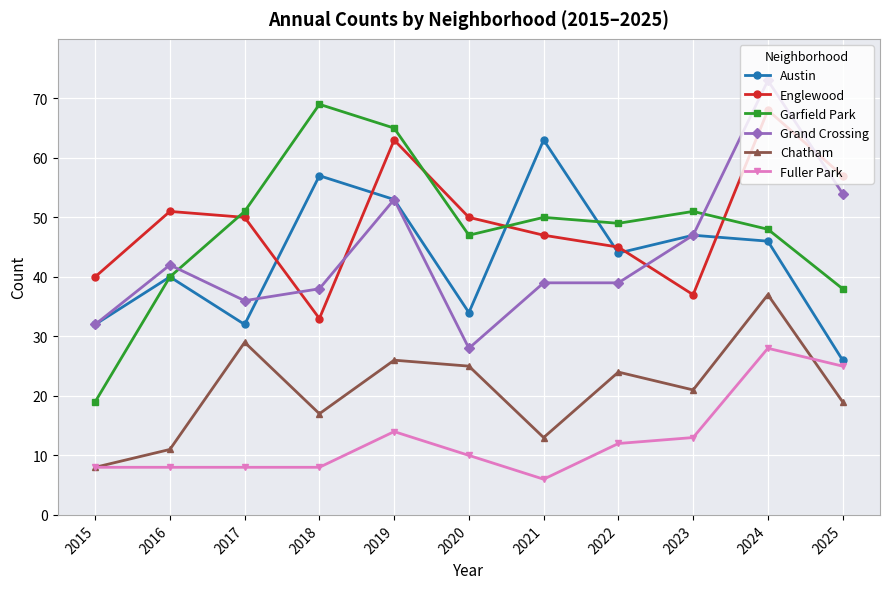

Which series has the largest total across all categories?

Englewood